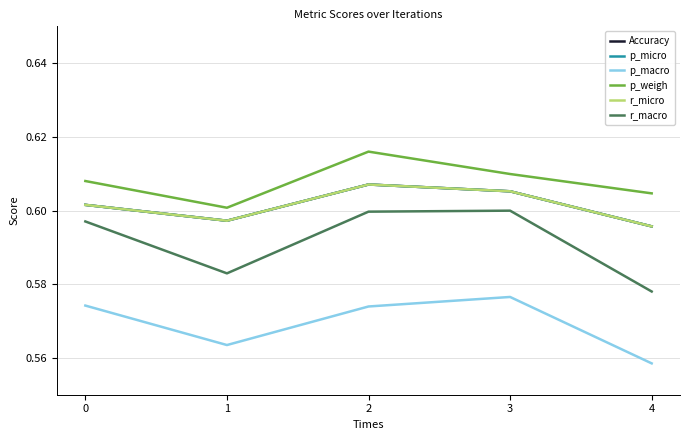

In p_weigh, how many points are lower than both neighbors (excluding endpoints)?

1